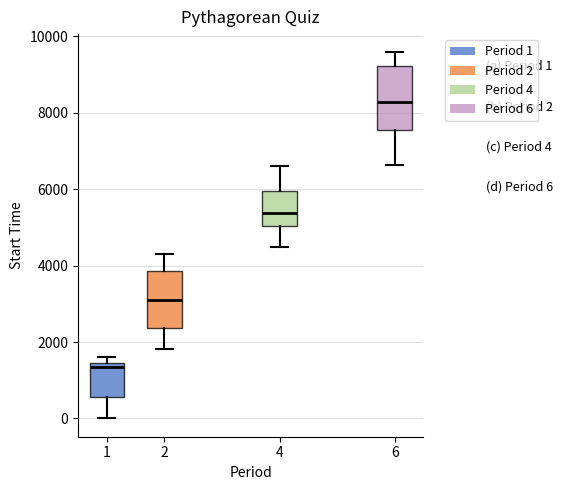

Which box's median line is the highest?

6